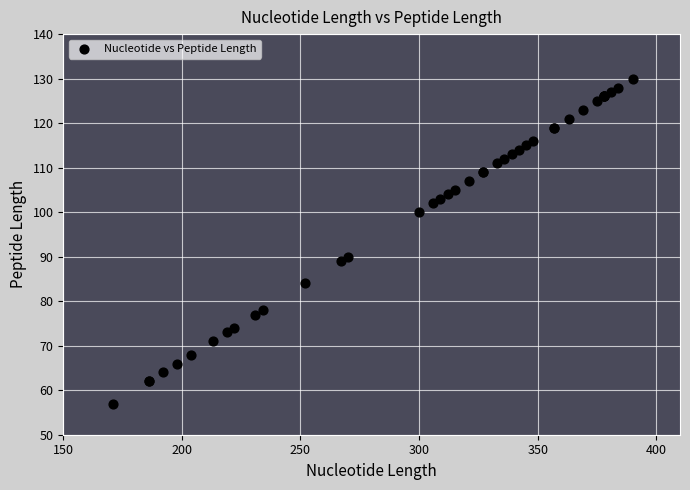

What Y value in the scatter plot is closest to 93?

90